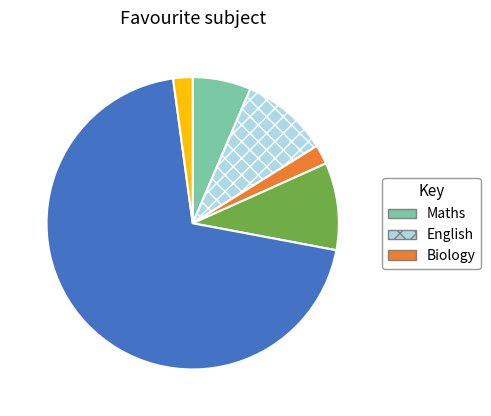

Is there a majority slice in this chart?

Yes